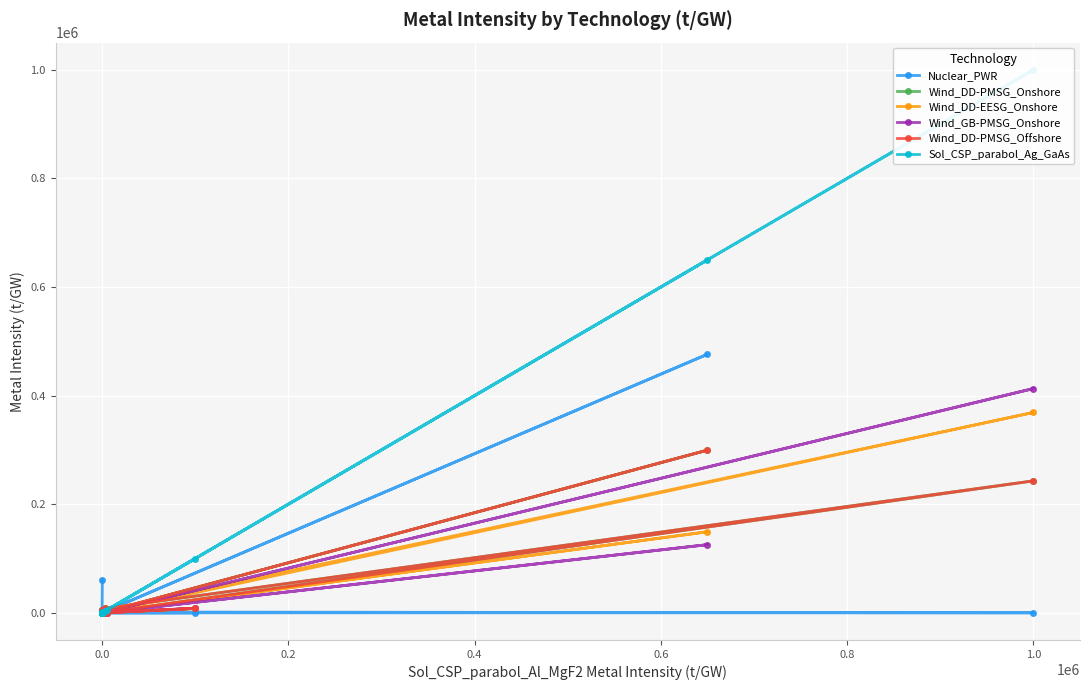

What is the highest value of the Nuclear_PWR series?

476186.8